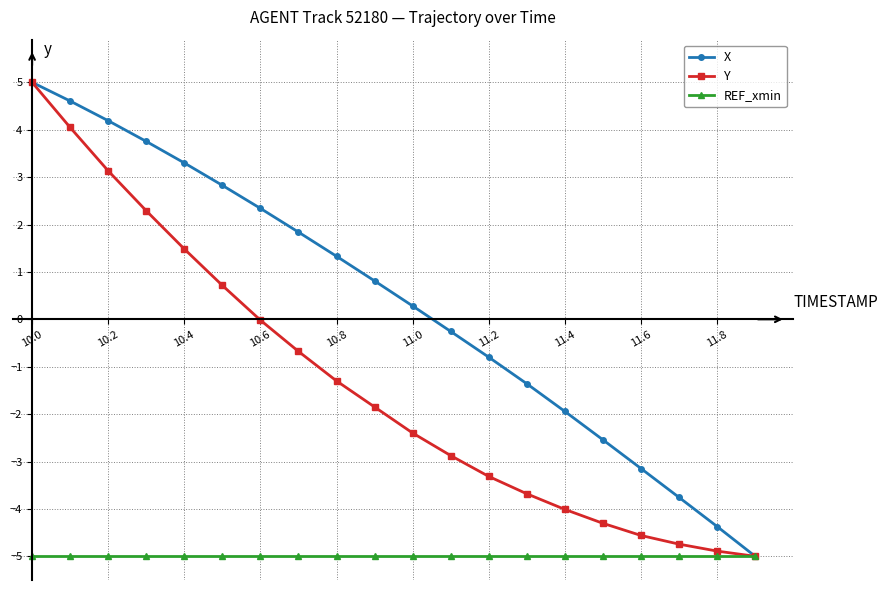

At how many categories does at least one series exceed 1?

9